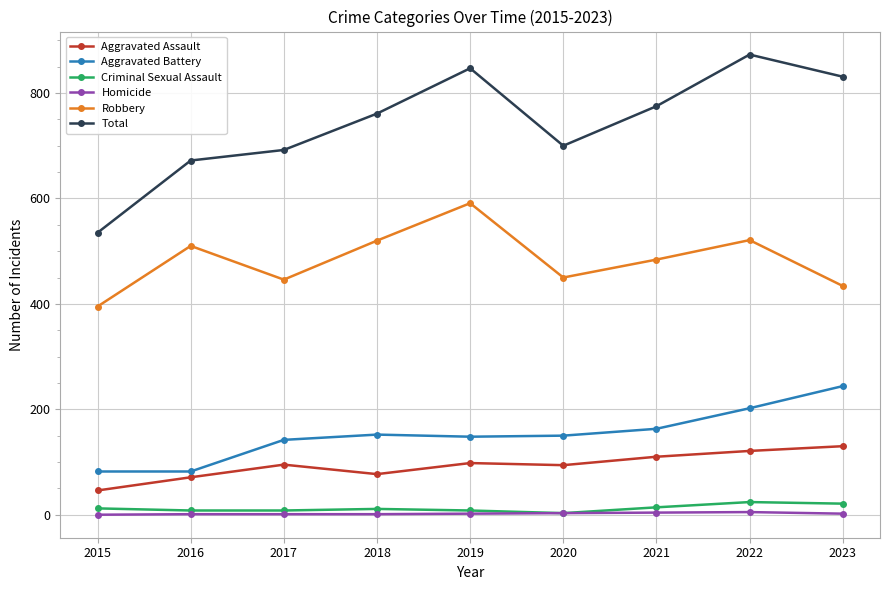

What is the difference between the second highest and second lowest values in the Total series?

175